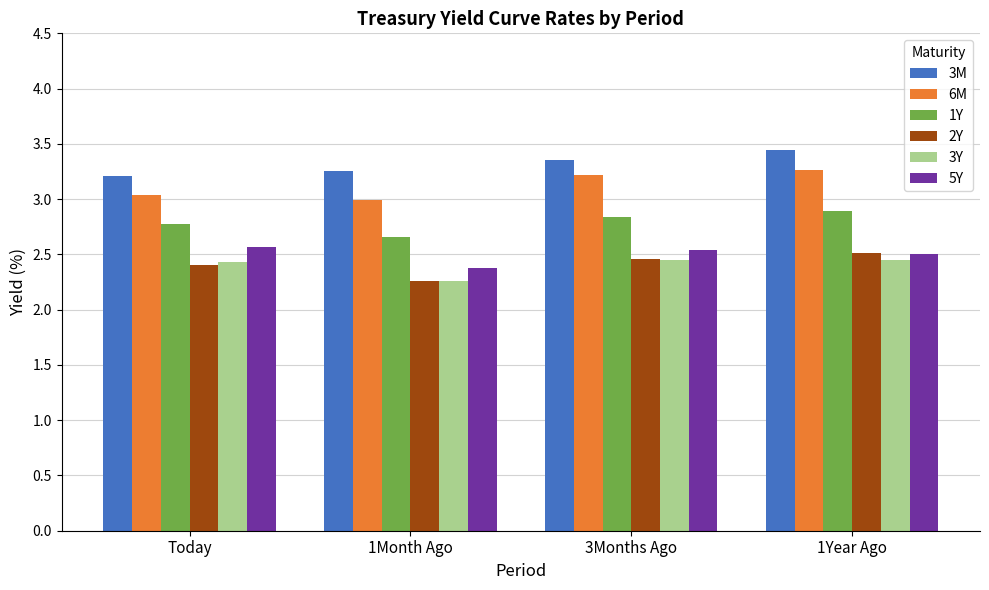

What are all the series names shown in the legend?

3M, 6M, 1Y, 2Y, 3Y, 5Y